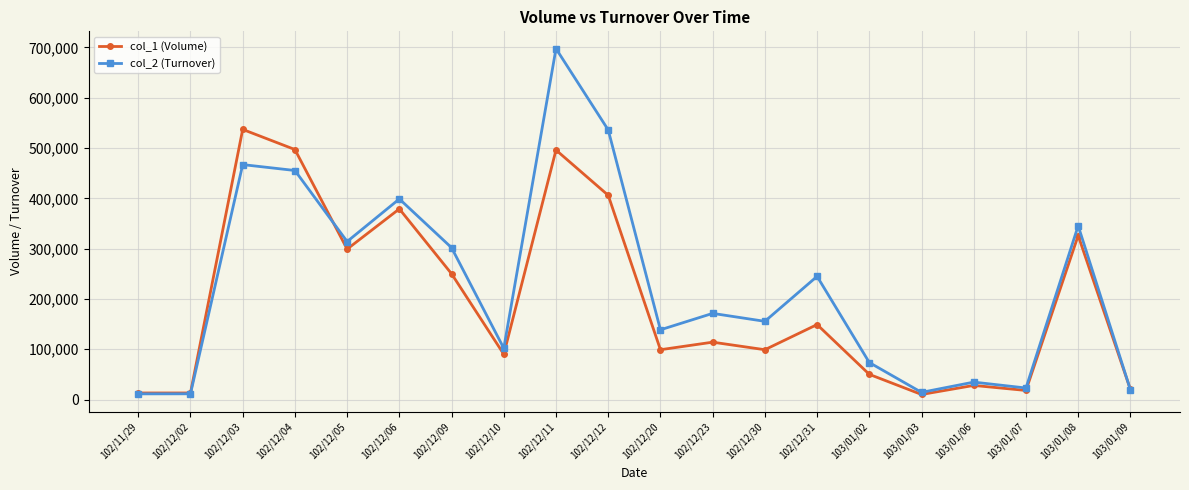

What is the approximate value of col_2 (Turnover) at 103/01/09?

19500